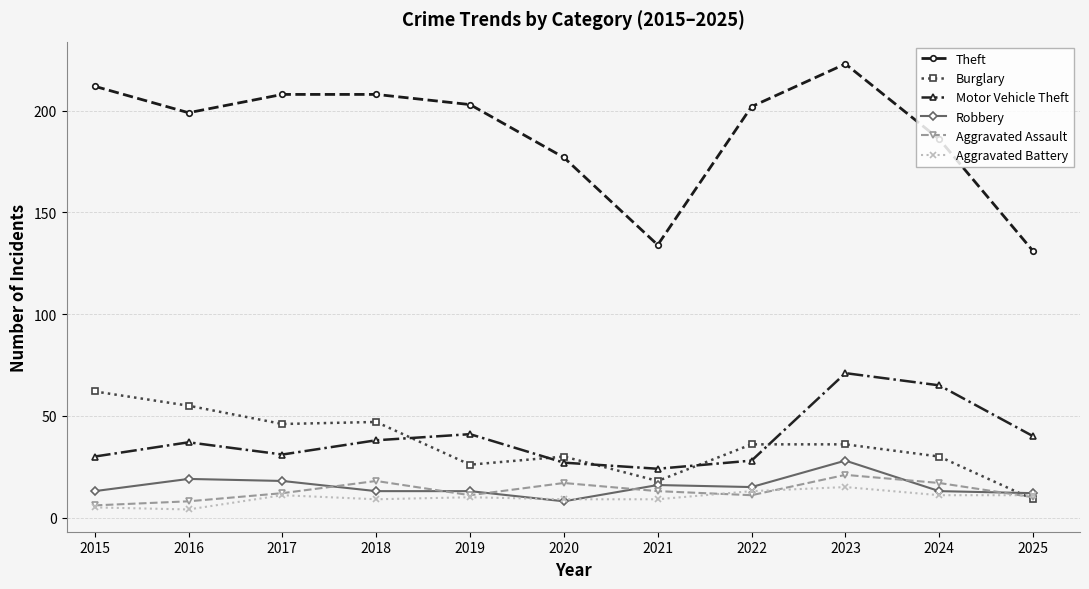

List the series in order of their peak value, lowest first.

Aggravated Battery, Aggravated Assault, Robbery, Burglary, Motor Vehicle Theft, Theft